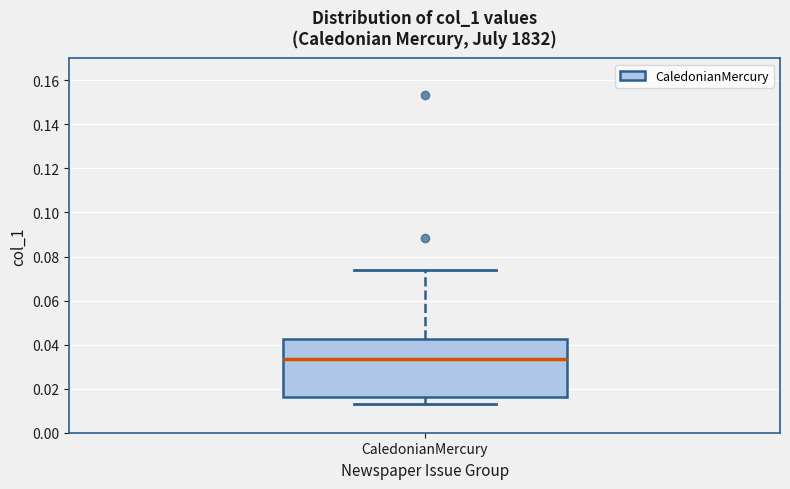

Transcribe this box plot: give where the median line is, the range the box spans, and where the two whiskers end, as read against the y-axis. The values are not printed on the chart, so give them approximately, as read against the axis.

median 0.034, box 0.016 to 0.042, whiskers 0.012 to 0.074